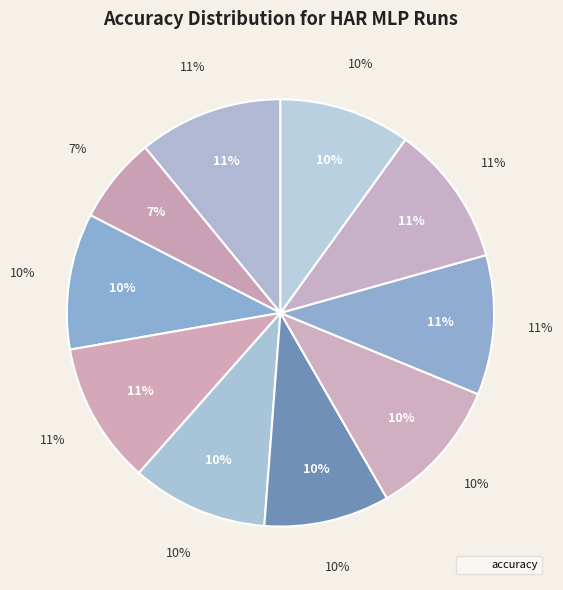

True or false: index_9 accounts for 10% of the total.

True